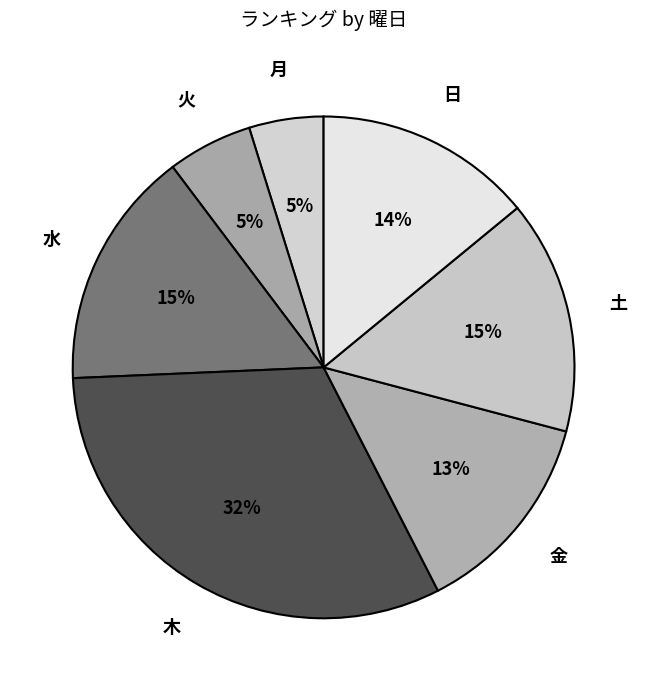

Combined, do 月 and 木 account for over 50%?

No